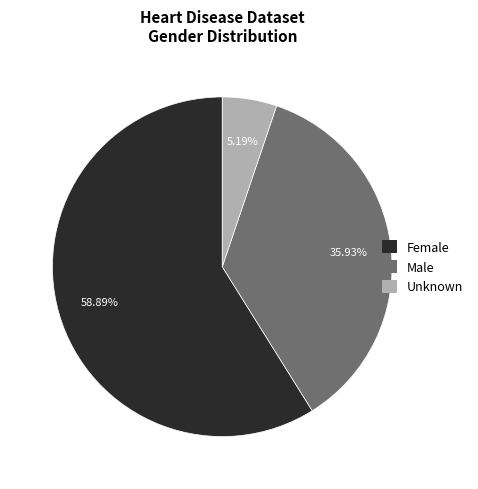

Count the number of slices in the pie.

3